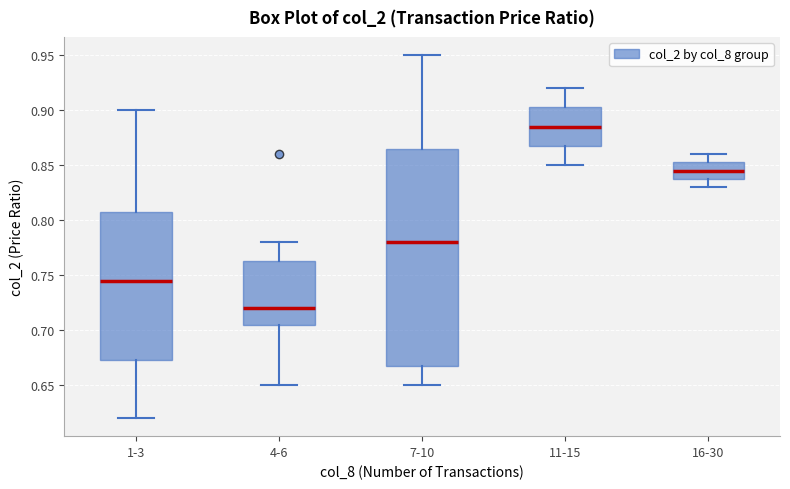

Reading left to right, transcribe this box plot: for each box, give where its median line is, the range the box spans, and where its two whiskers end, as read against the y-axis. The values are not printed on the chart, so give them approximately, as read against the axis.

1-3: median 0.745, box 0.675 to 0.810, whiskers 0.620 to 0.900
4-6: median 0.720, box 0.705 to 0.765, whiskers 0.650 to 0.780
7-10: median 0.780, box 0.670 to 0.865, whiskers 0.650 to 0.950
11-15: median 0.885, box 0.870 to 0.905, whiskers 0.850 to 0.920
16-30: median 0.845, box 0.840 to 0.855, whiskers 0.830 to 0.860